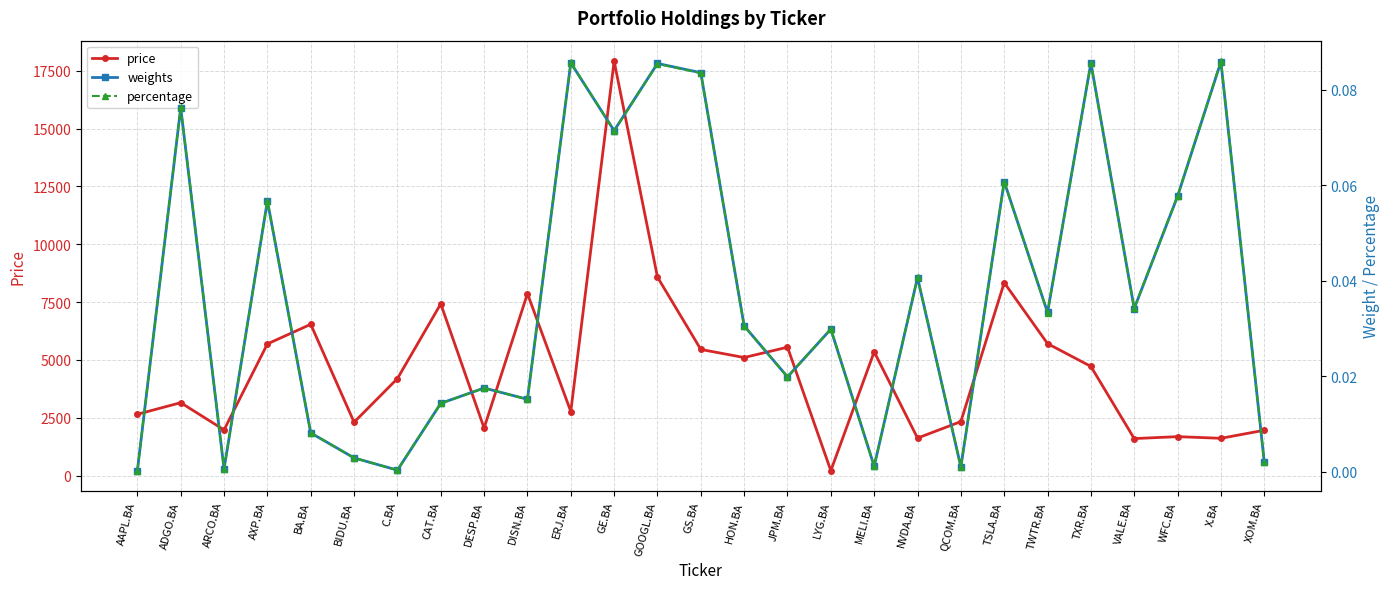

Which category has the highest value in the weights series?

X.BA